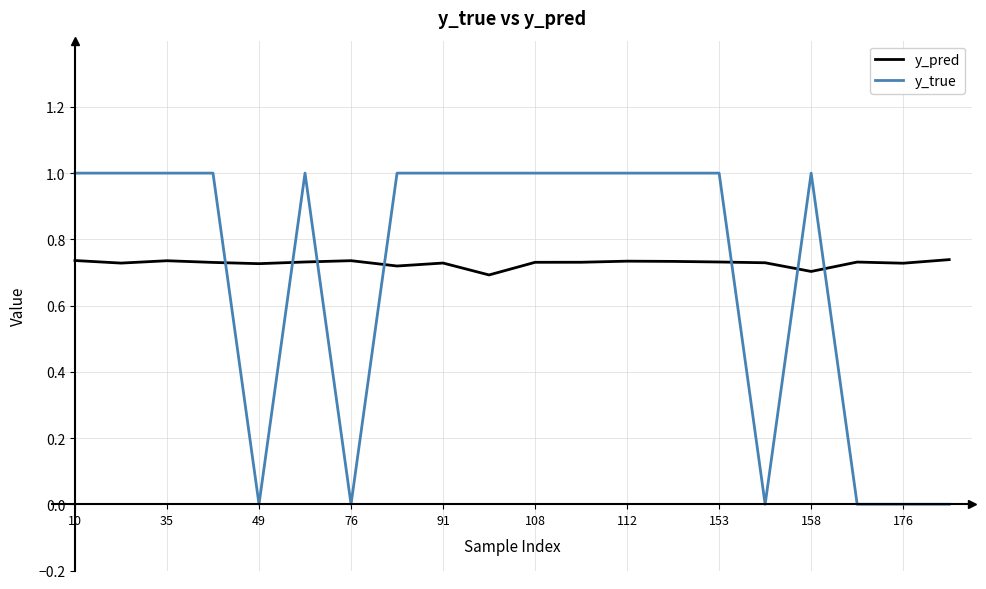

Rank the series by their average value, from highest to lowest.

y_pred, y_true